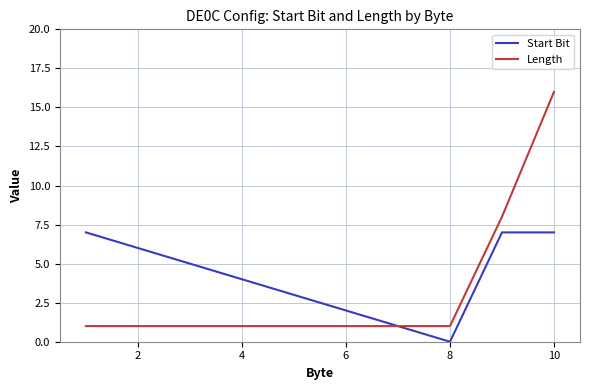

What are all the series names shown in the legend?

Start Bit, Length